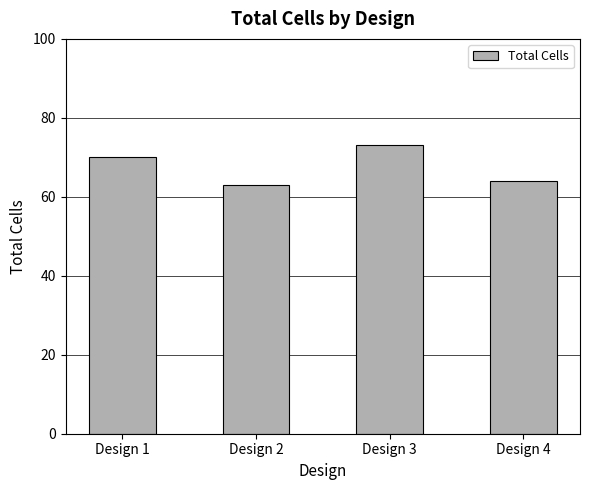

How many values are between 64 and 73?

3